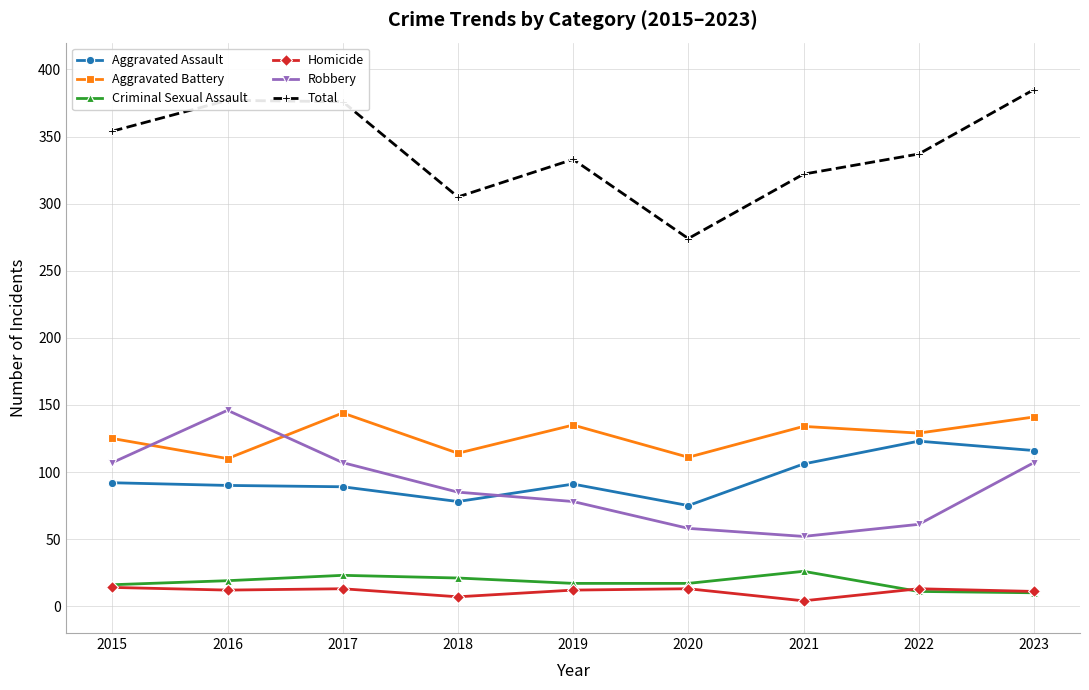

True or false: Total and Aggravated Battery intersect in this chart.

False